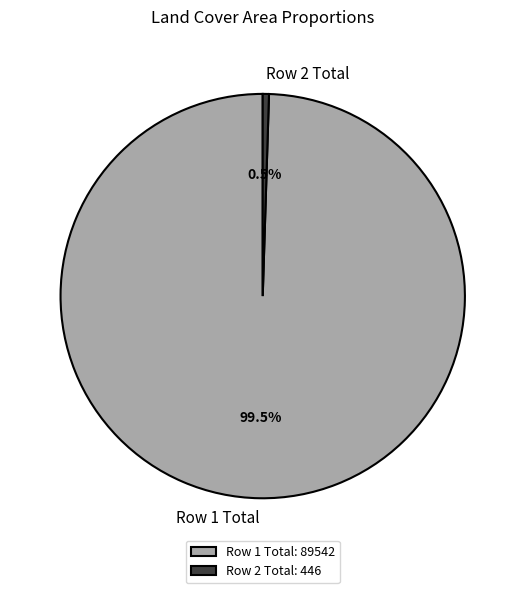

How many slices are in this pie chart?

2